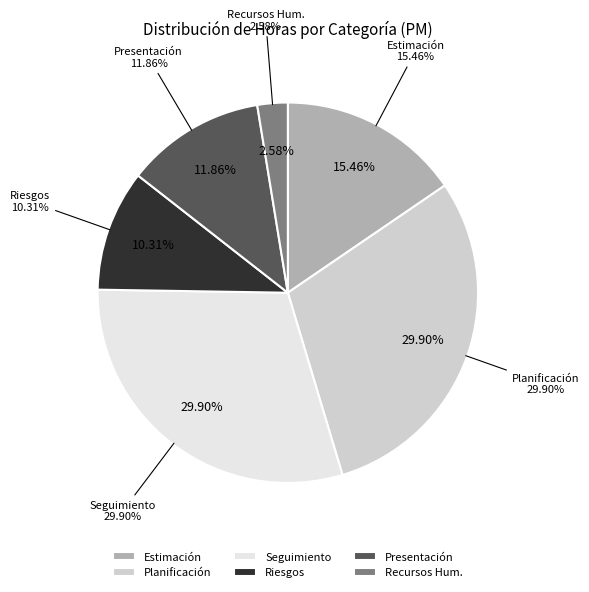

Is there any slice that represents more than half of the pie?

No